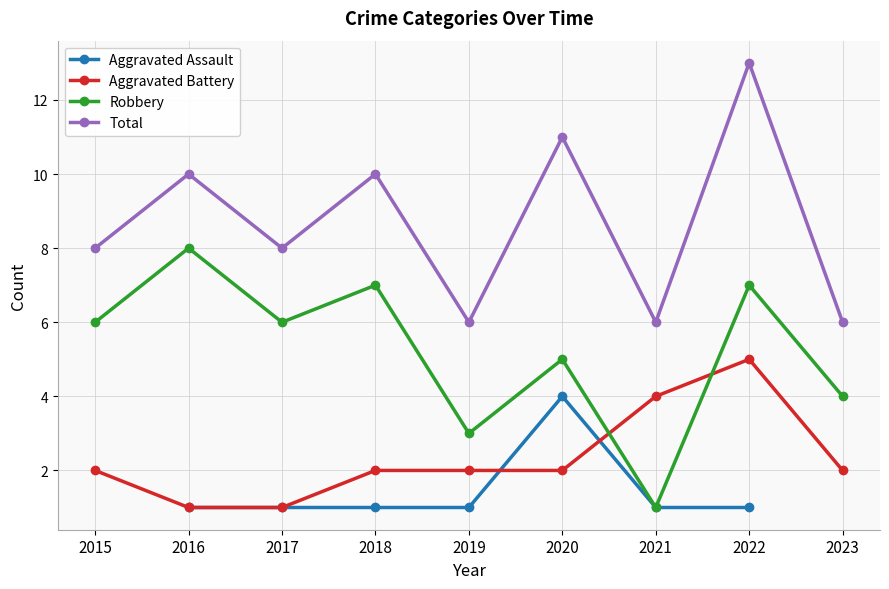

True or false: Aggravated Assault and Total cross at least once.

False